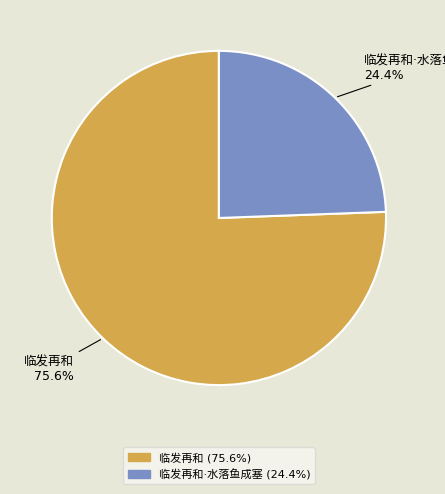

How many slices are in this pie chart?

2